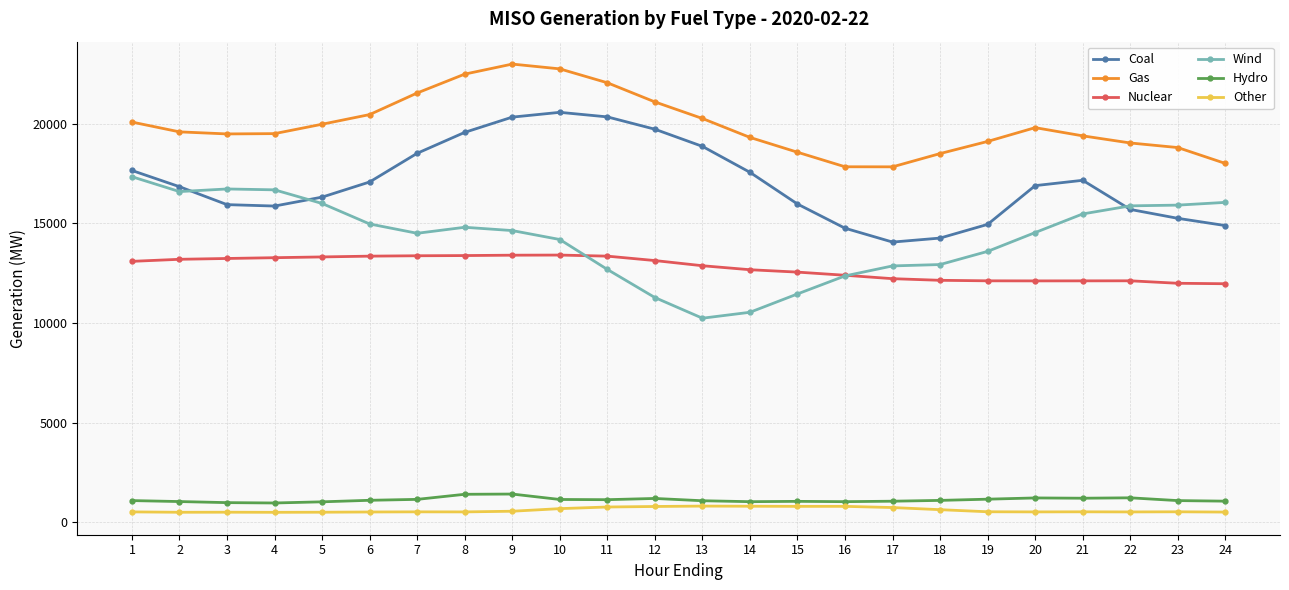

What are all the series names shown in the legend?

Coal, Gas, Nuclear, Wind, Hydro, Other